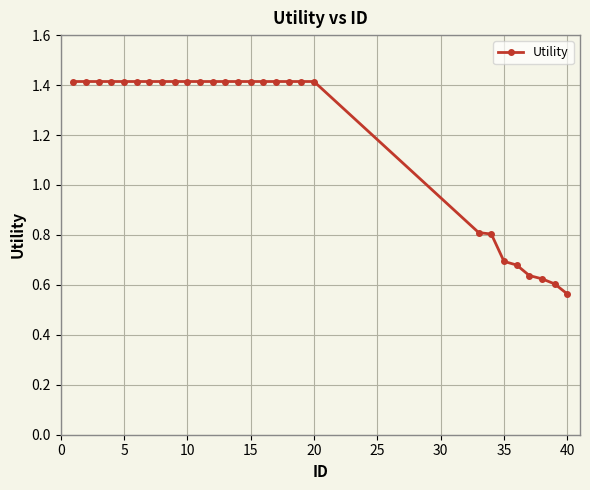

What is the maximum value shown in the chart?

1.4